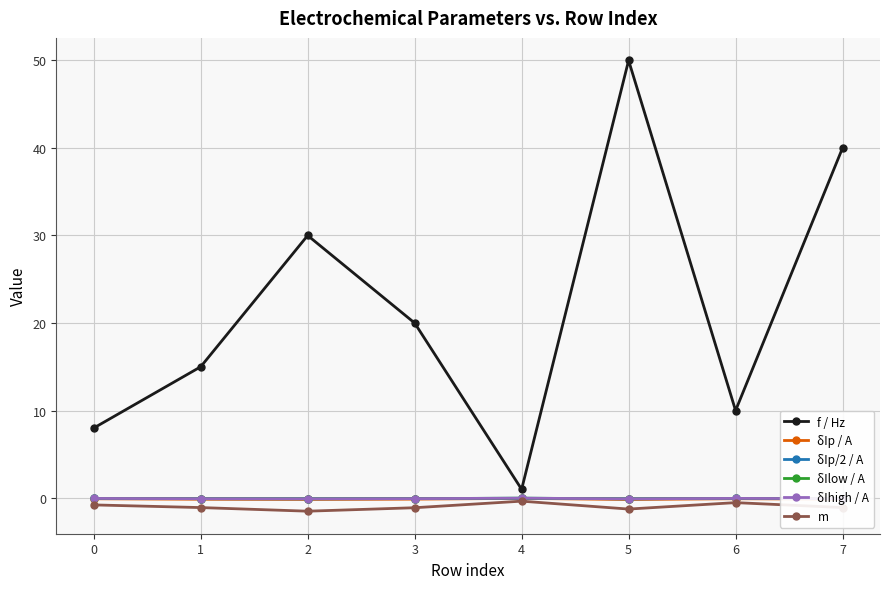

Where is the first local maximum for f / Hz?

2